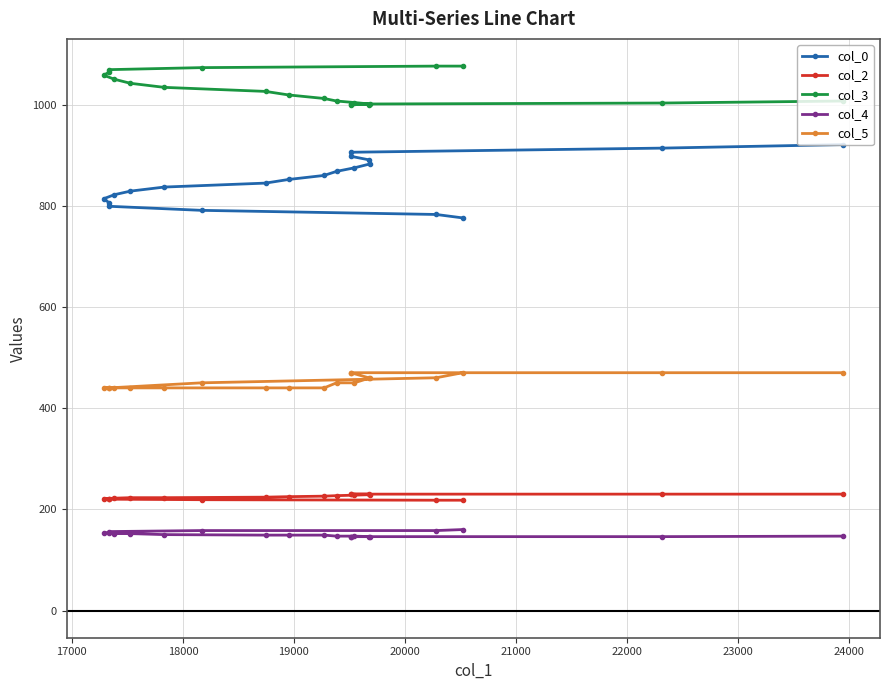

True or false: col_3 and col_4 cross at least once.

False